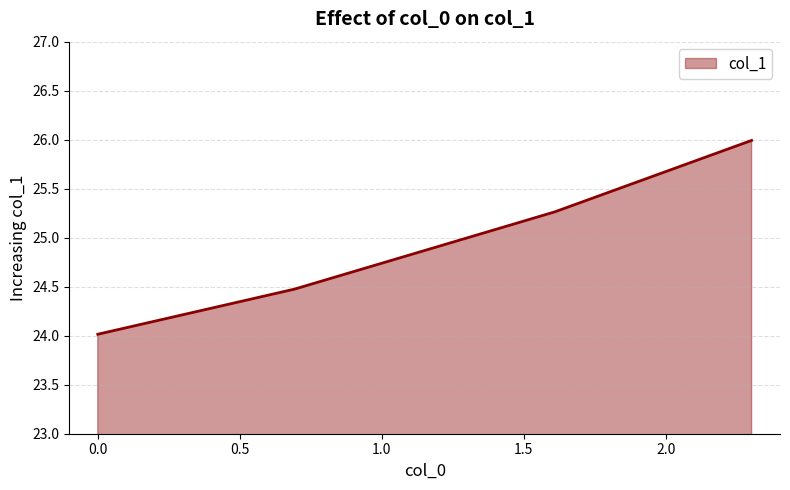

What is the average value?

24.9